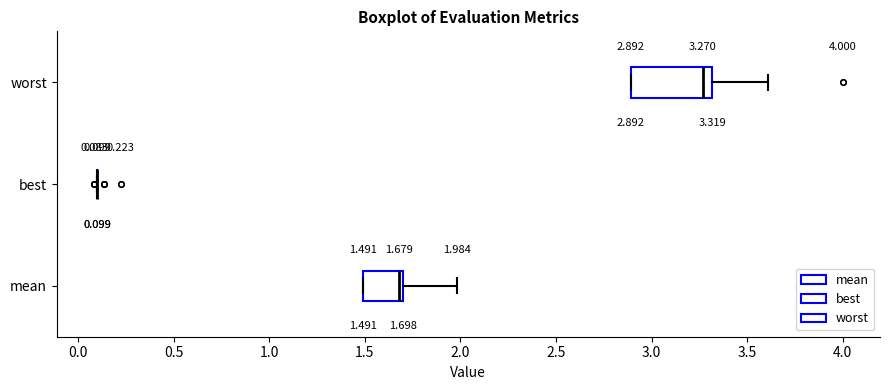

Which box is the widest, from its left edge to its right edge?

worst